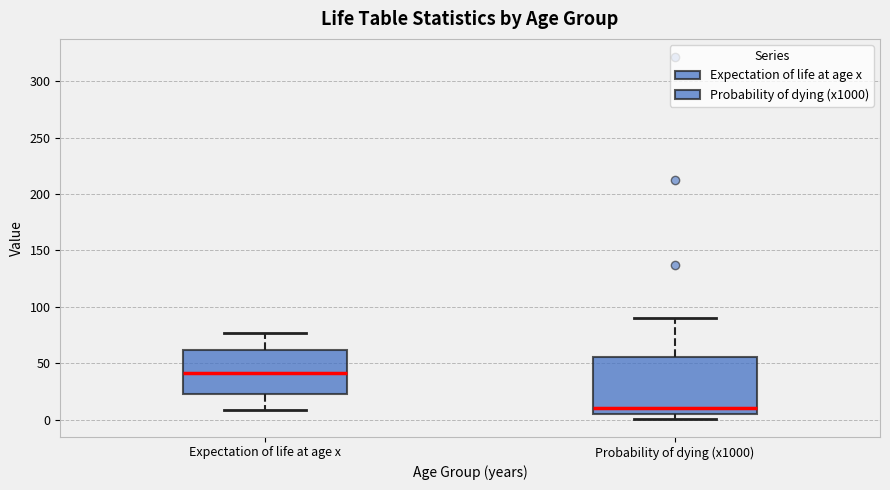

Which box is the tallest, from its lower edge to its upper edge?

Probability of dying (x1000)